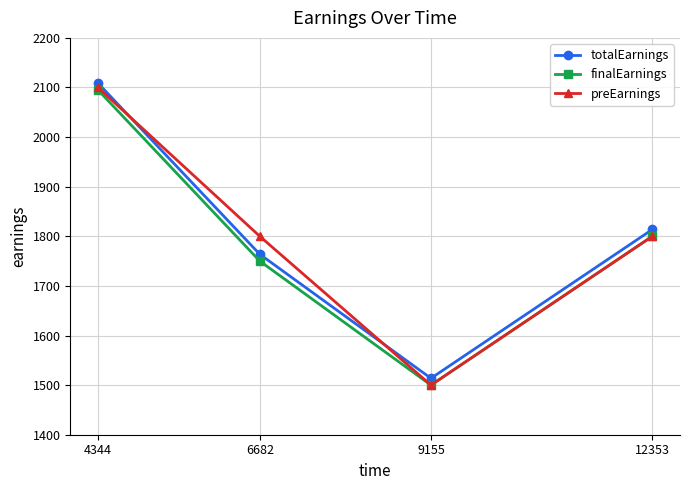

True or false: finalEarnings has more than 0 interior local peaks.

False